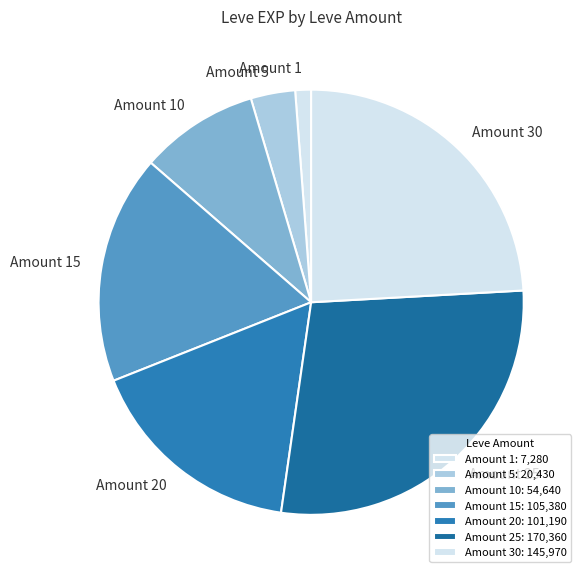

Between Amount 10 and Amount 25, which is larger?

Amount 25